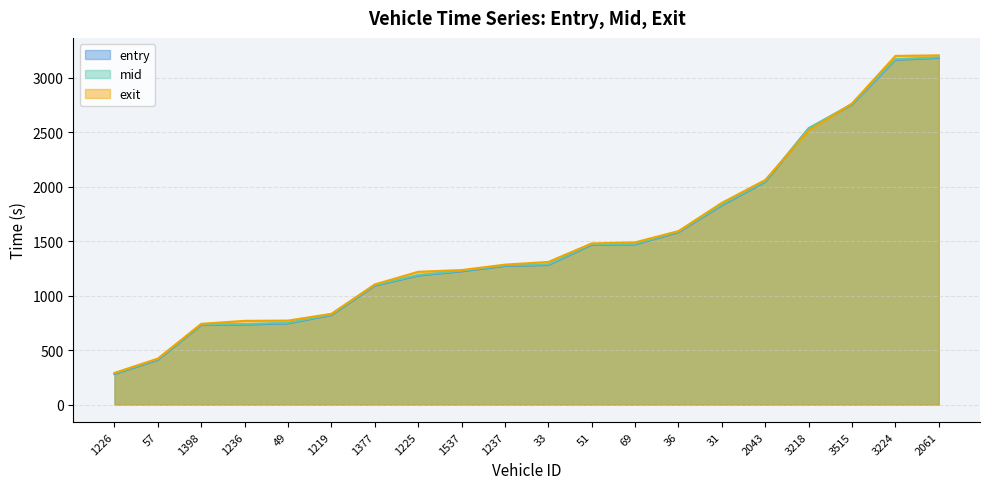

What is the sum of all exit values?

30115.6